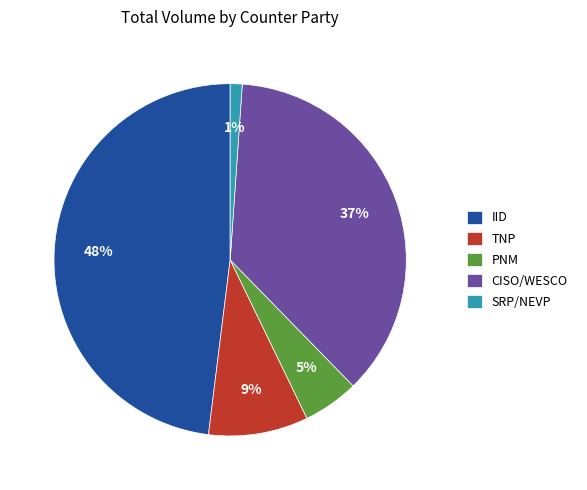

Count the number of slices in the pie.

5